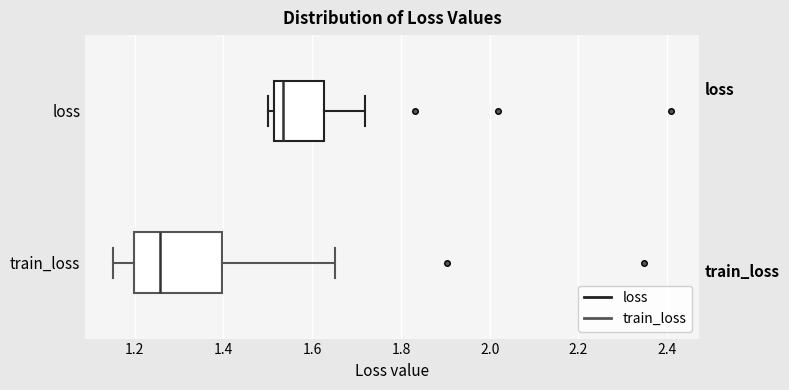

Reading bottom to top, read every box against the x-axis: the position of its median line, the range the box covers, and the ends of its whiskers. The values are not printed on the chart, so give them approximately, as read against the axis.

train_loss: median 1.26, box 1.20 to 1.40, whiskers 1.16 to 1.66
loss: median 1.54, box 1.52 to 1.62, whiskers 1.50 to 1.72